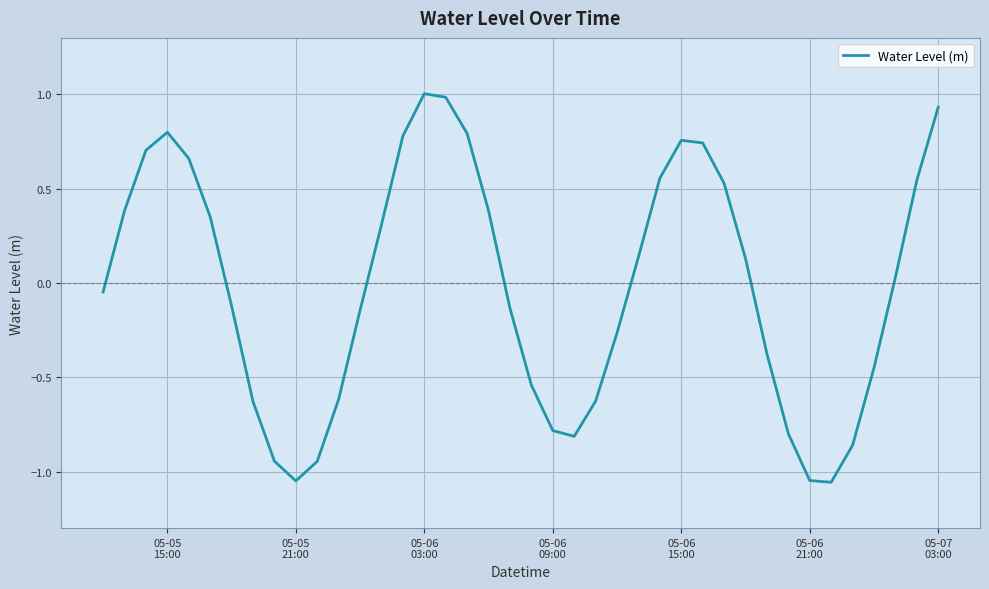

What is the greatest value displayed?

1.0